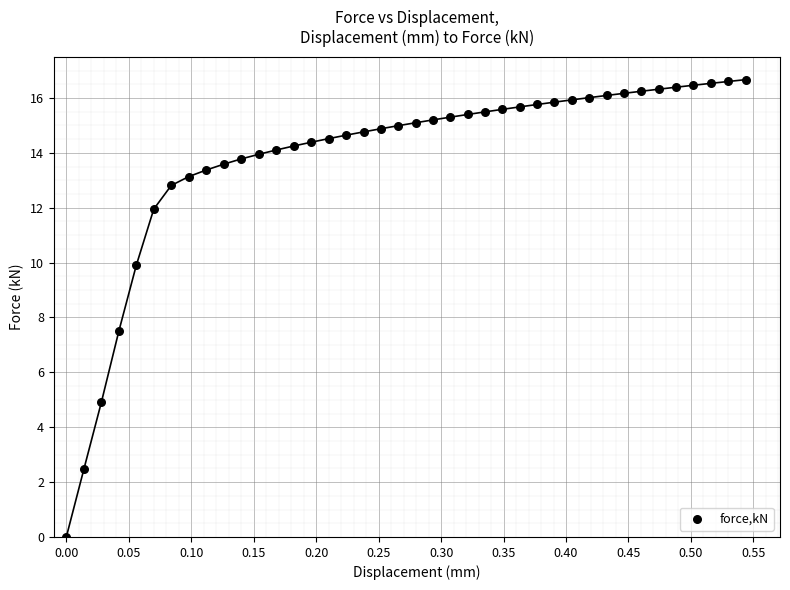

What Y value in the scatter plot is closest to 8?

7.5